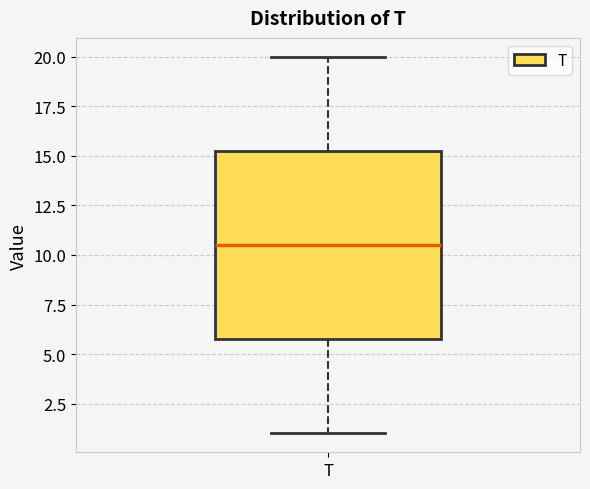

Where is the upper edge of the box for T on the y-axis? The values are not printed on the chart, so give them approximately, as read against the axis.

15.5